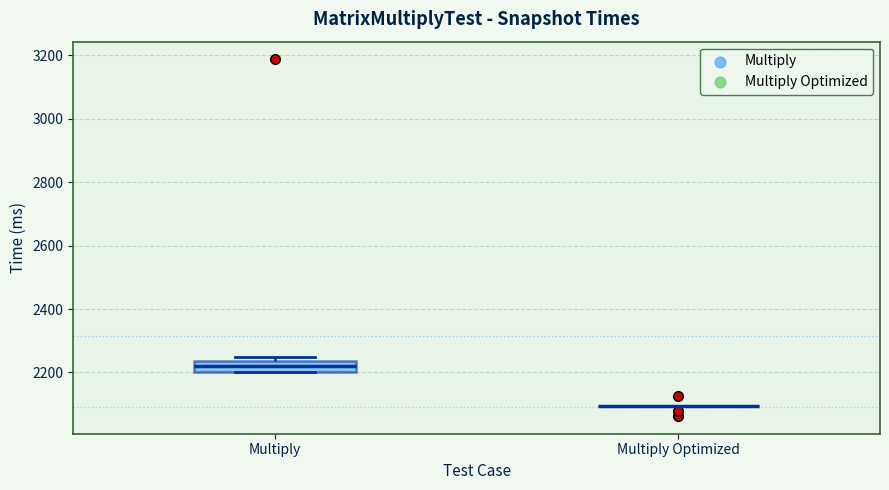

Which box is the tallest, from its lower edge to its upper edge?

Multiply